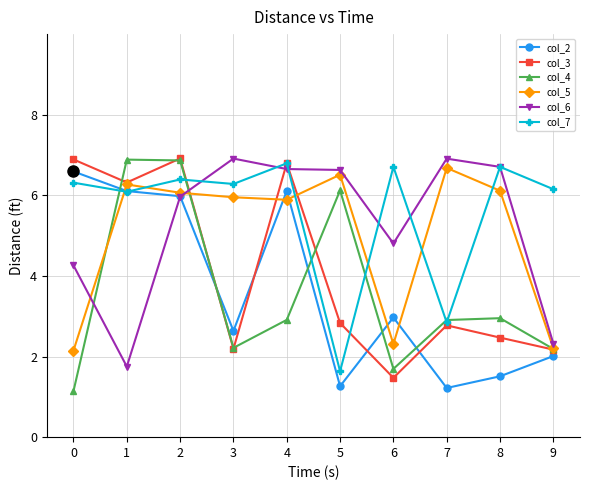

In col_4, how many points are higher than both neighbors (excluding endpoints)?

3